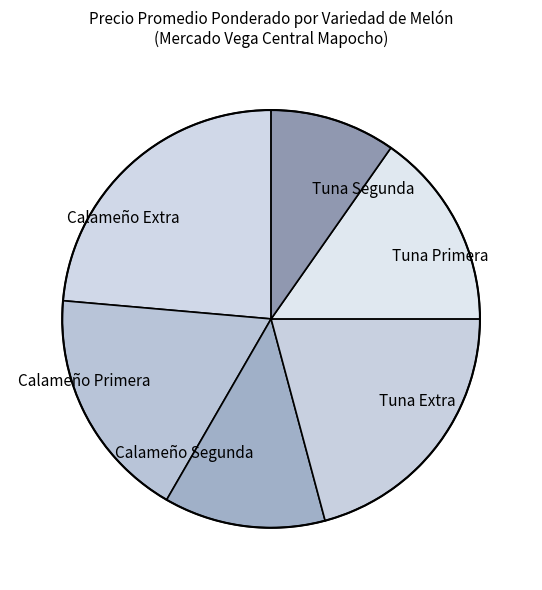

Is there any slice that represents more than half of the pie?

No